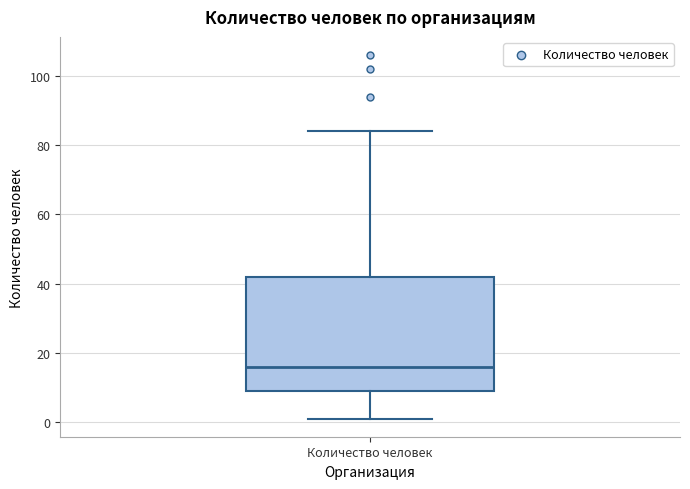

Read this box plot against the y-axis: the position of the median line, the range covered by the box, and the ends of both whiskers. The values are not printed on the chart, so give them approximately, as read against the axis.

median 16, box 10 to 42, whiskers 2 to 84